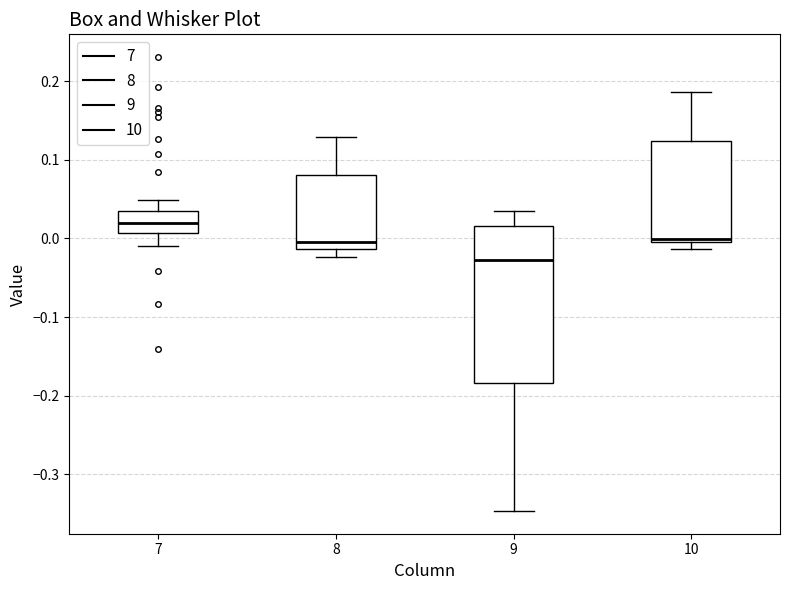

Which box is the tallest, from its lower edge to its upper edge?

9